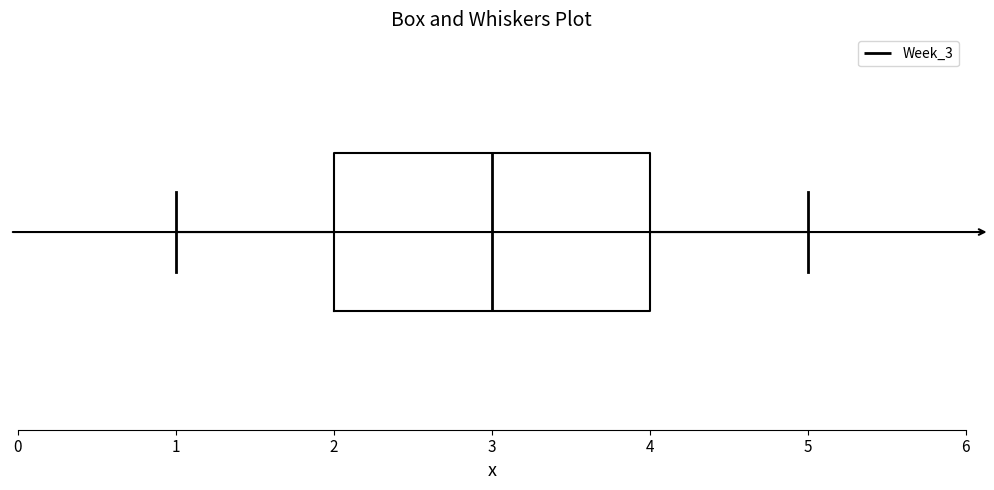

Transcribe this box plot: give where the median line is, the range the box spans, and where the two whiskers end, as read against the x-axis. The values are not printed on the chart, so give them approximately, as read against the axis.

median 3, box 2 to 4, whiskers 1 to 5